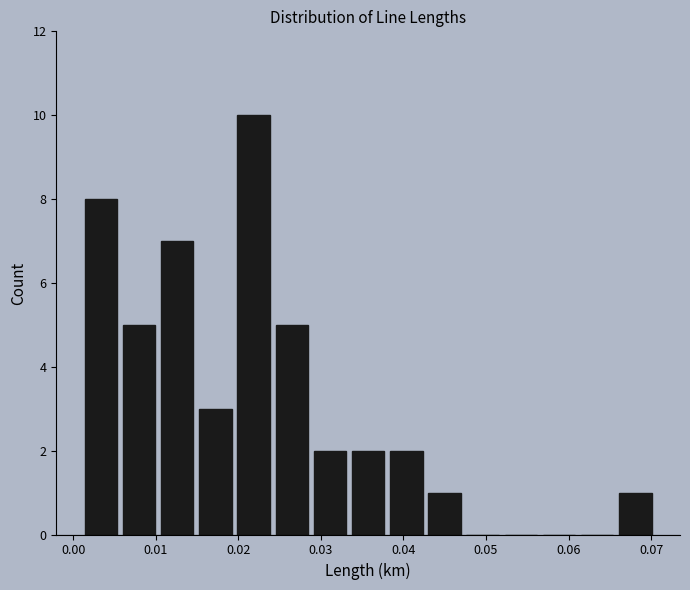

Over which range of the x-axis is the bar tallest?

0.020 to 0.024